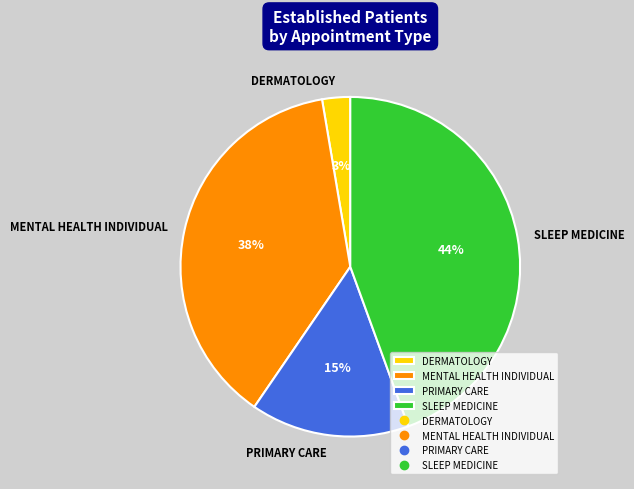

To the nearest percent, what is the difference between the PRIMARY CARE and MENTAL HEALTH INDIVIDUAL slice percentages?

23%